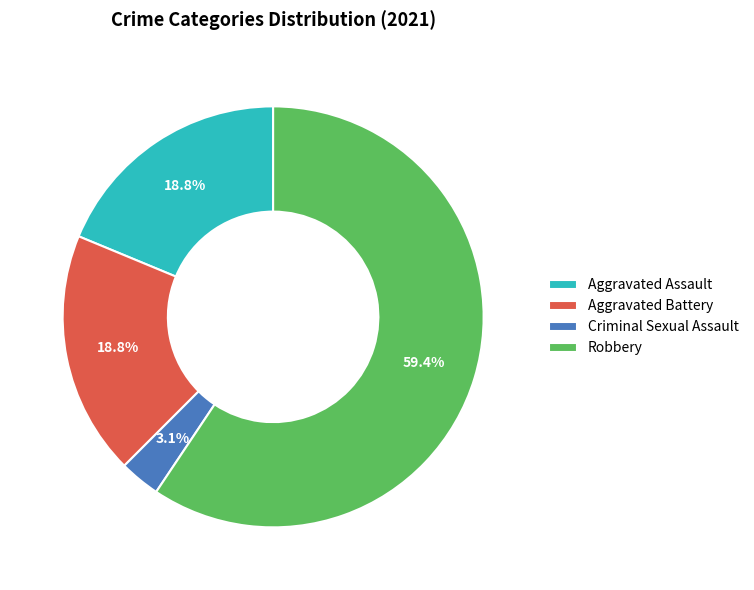

What is the majority slice?

Robbery